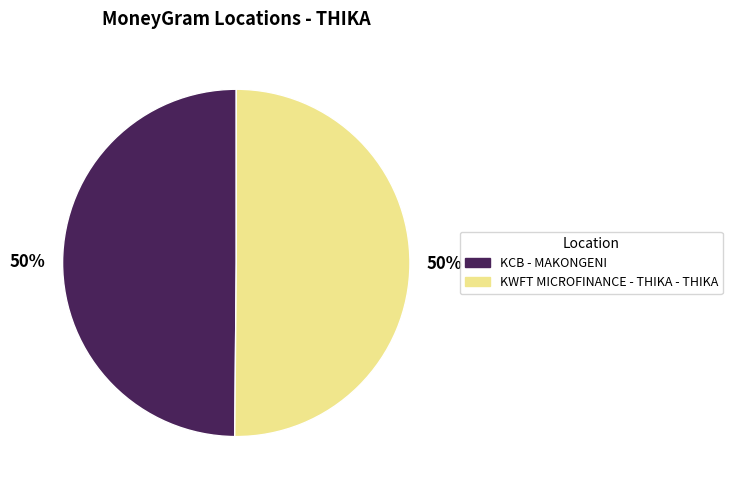

How many segments does this pie chart have?

2